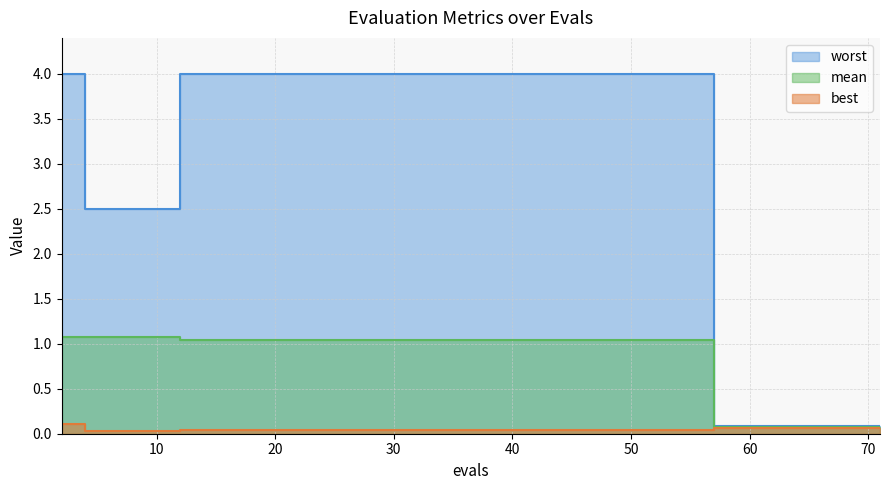

True or false: worst and best cross at least once.

False